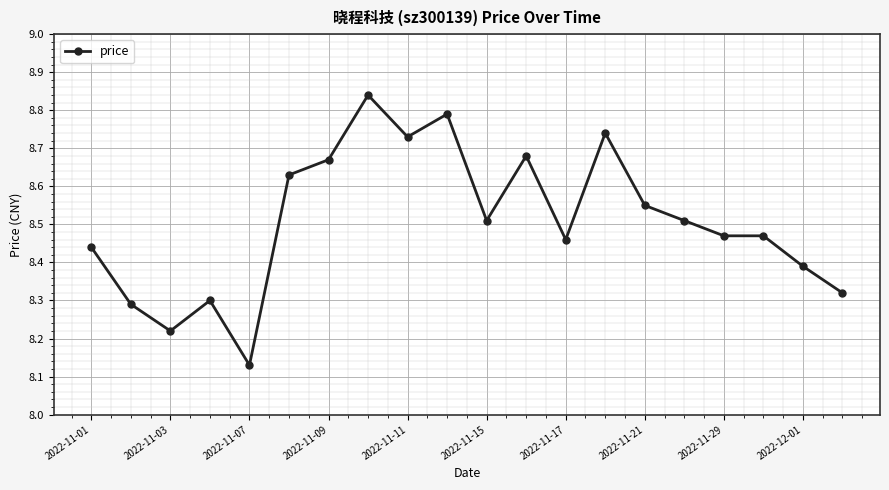

True or false: the data has more than 2 interior local peaks.

True